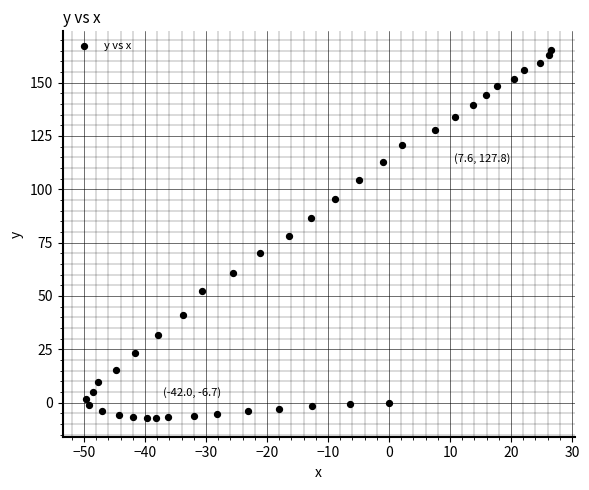

What is the range of X values (max minus min)?

76.3